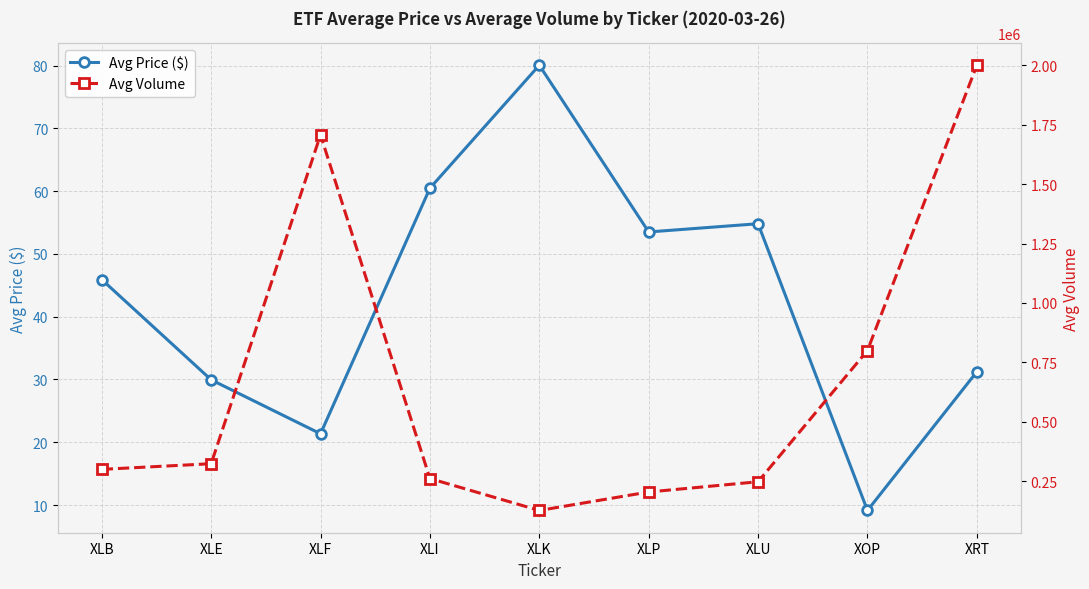

What is the difference between the maximum and minimum values in the Avg Price ($) series?

70.9